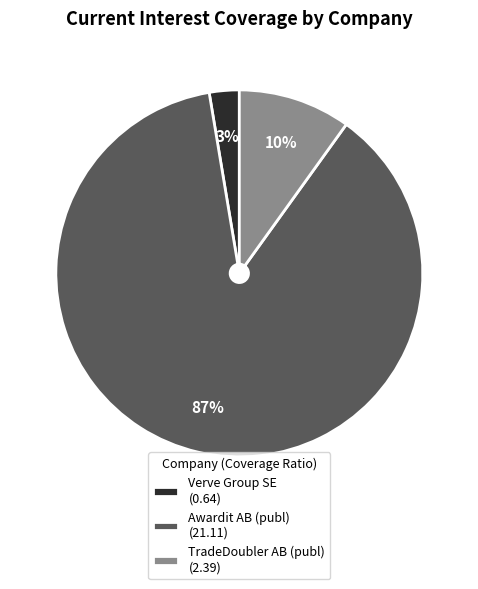

Count the number of slices in the pie.

3